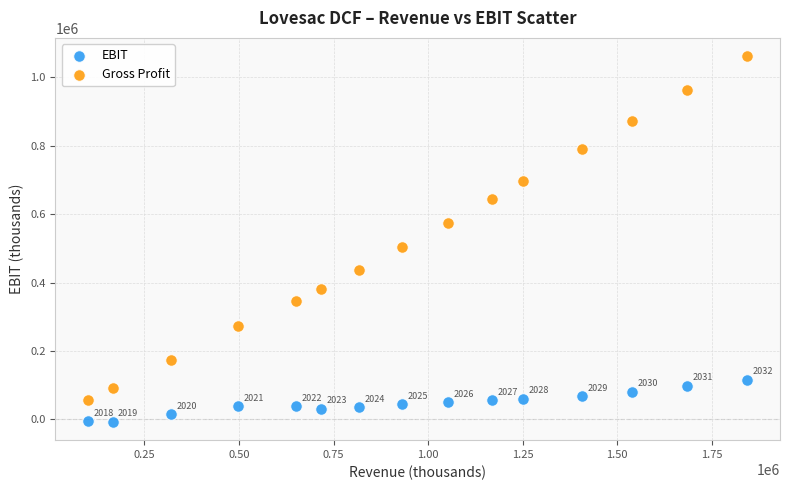

Which series reaches the minimum Y coordinate?

EBIT